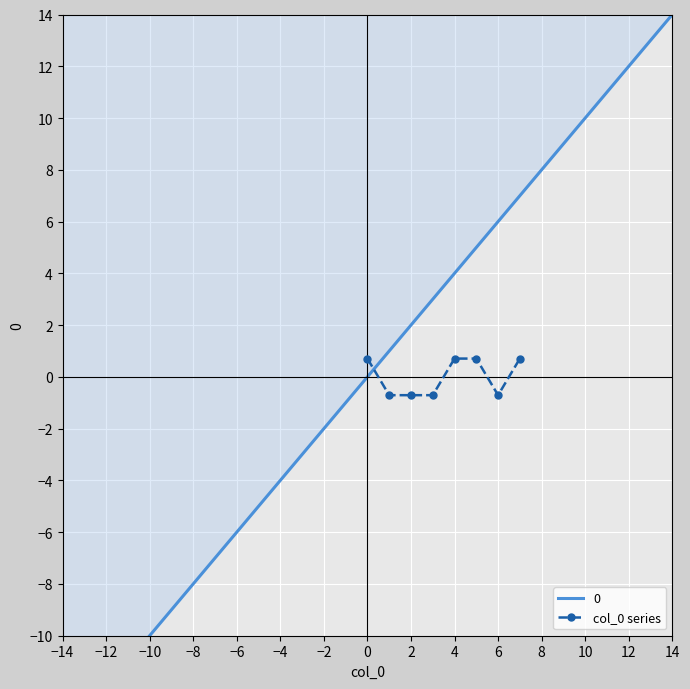

What is the lowest value of the col_0 series series?

-0.7